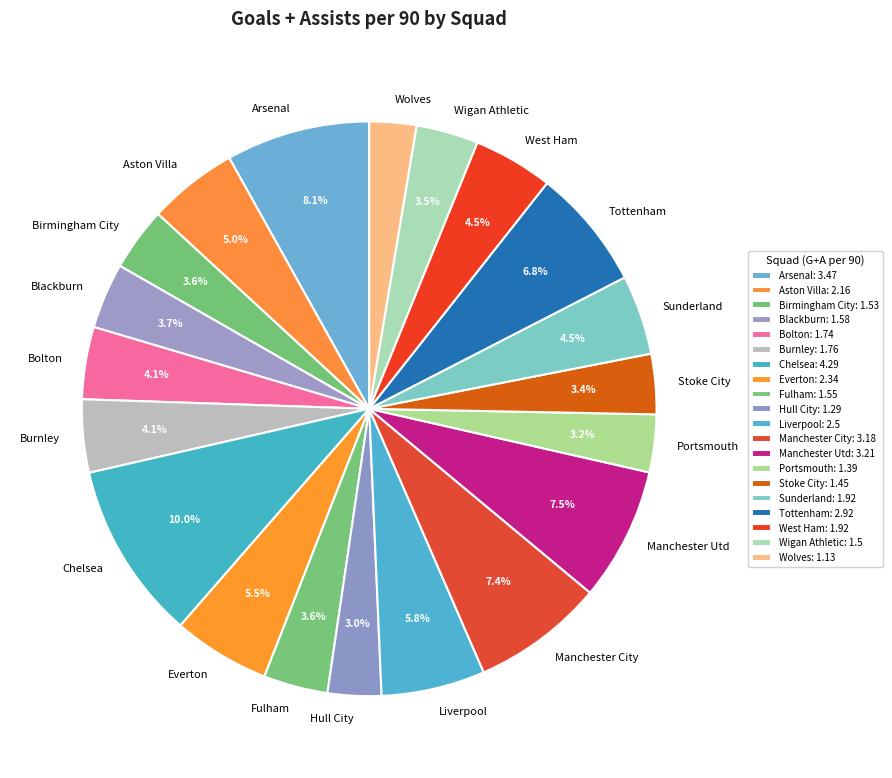

The Chelsea slice represents 3% of the pie. True or false?

False